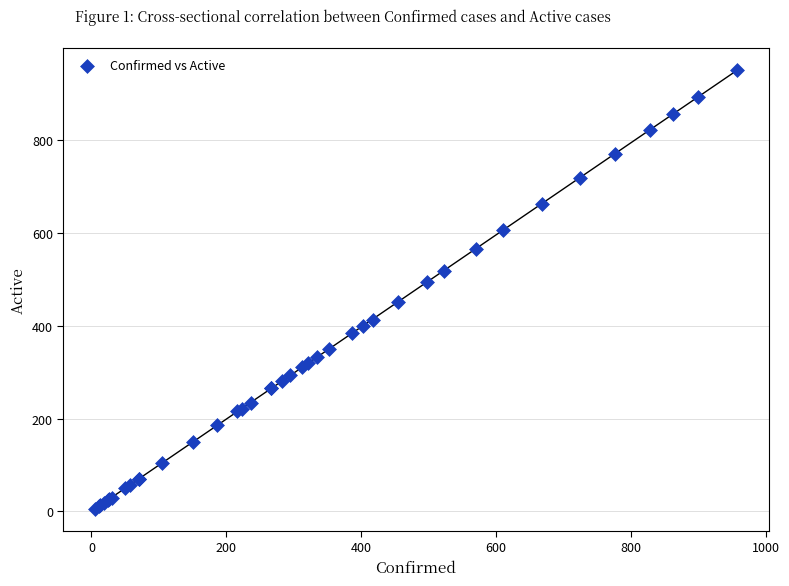

What Y value in the scatter plot is closest to 478?

493